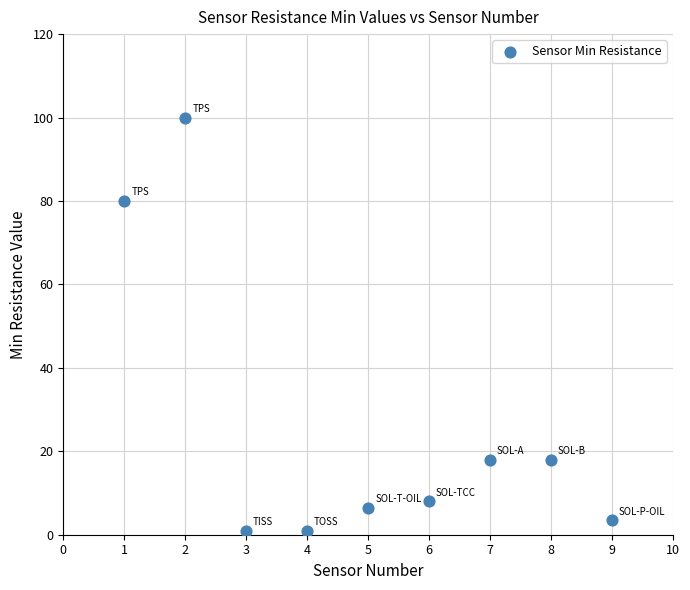

What Y value in the scatter plot is closest to 50?

80.0